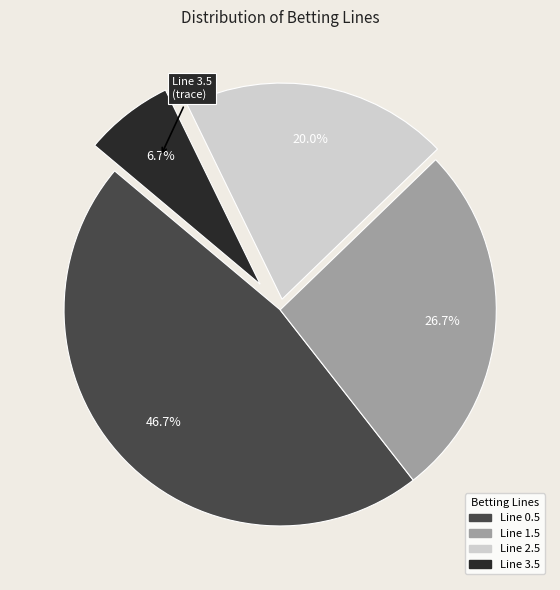

How many segments does this pie chart have?

4